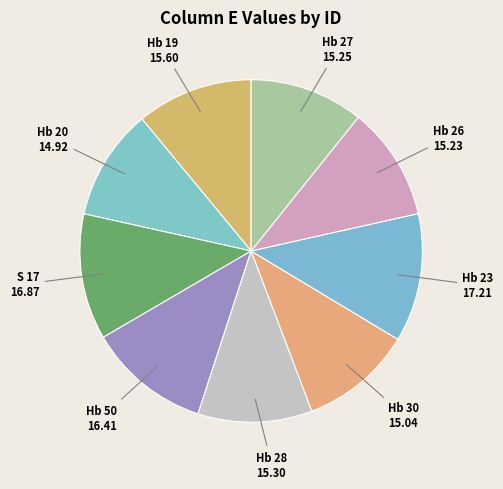

Between Hb 26 and S 17, which is larger?

S 17